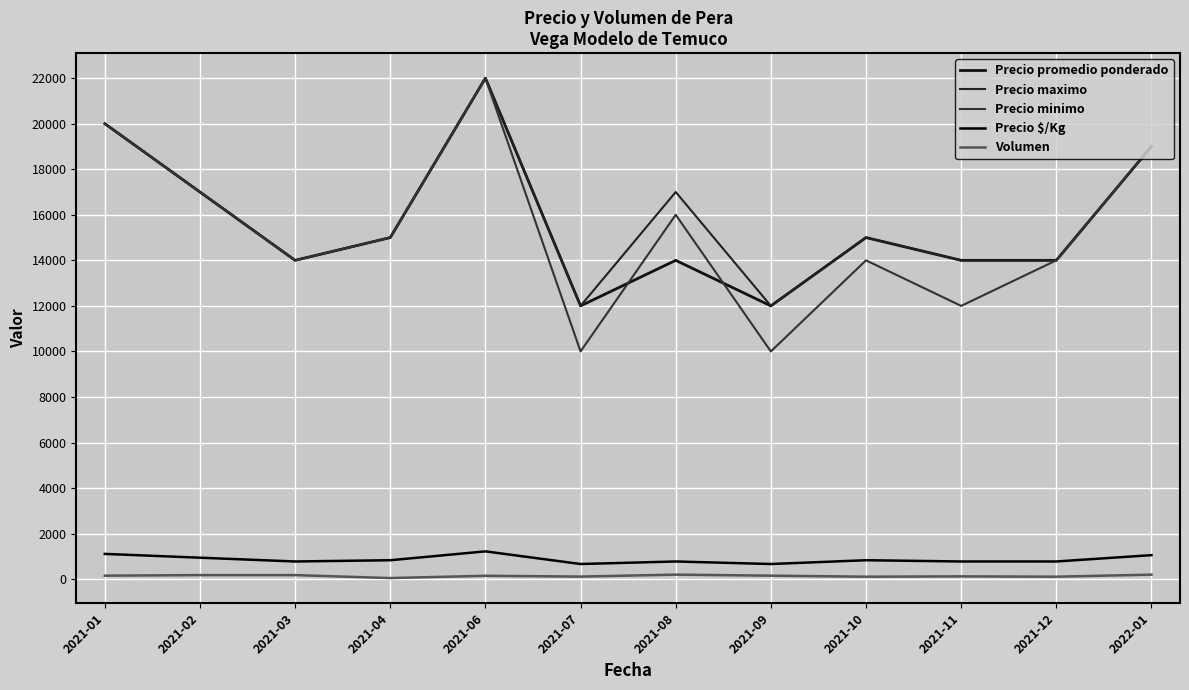

What are all the series names shown in the legend?

Precio promedio ponderado, Precio maximo, Precio minimo, Precio $/Kg, Volumen